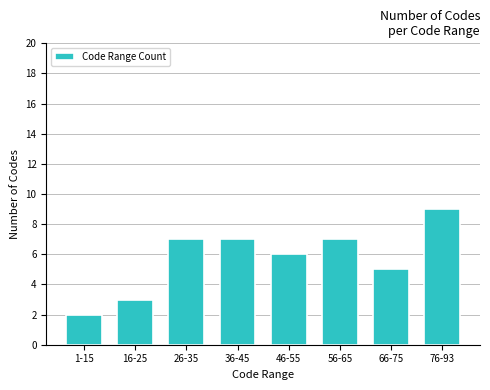

Reading right to left, transcribe all the data shown in this chart.

9	5	7	6	7	7	3	2